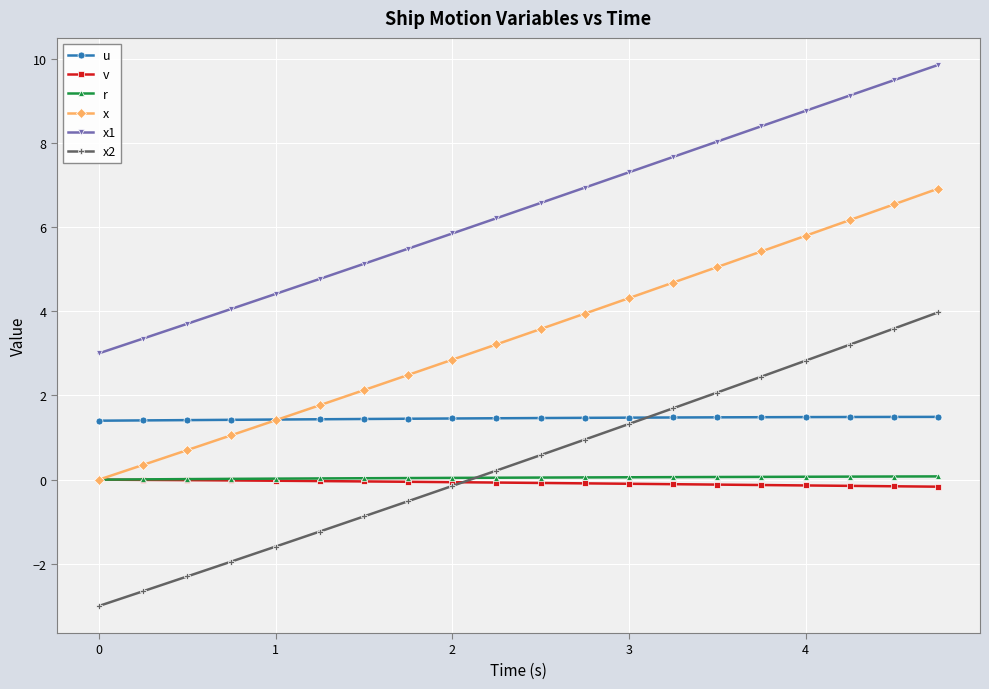

What is the minimum value shown in the chart?

-3.0